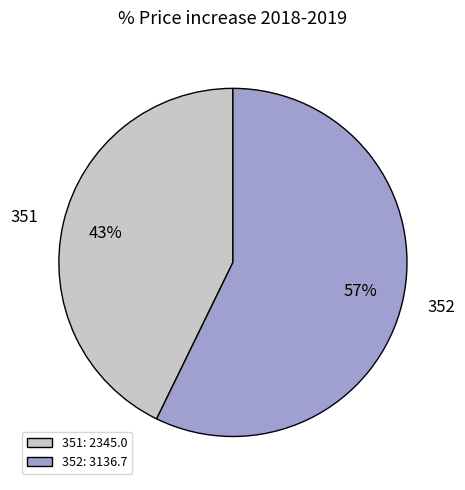

Which has a higher value, 352 or 351?

352